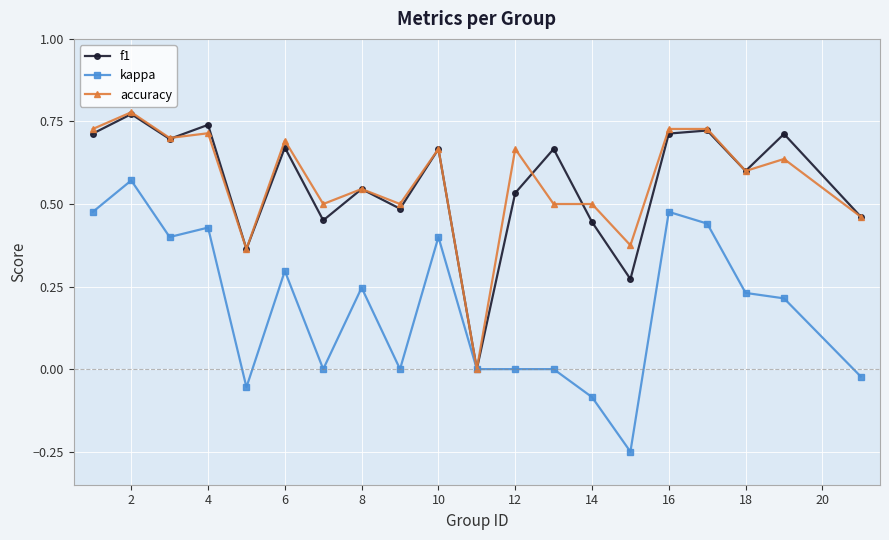

True or false: f1 has more than 1 interior local peaks.

True